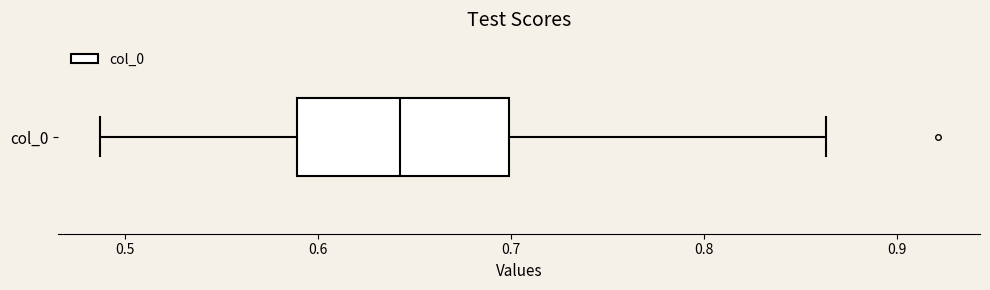

Read this box plot against the x-axis: the position of the median line, the range covered by the box, and the ends of both whiskers. The values are not printed on the chart, so give them approximately, as read against the axis.

median 0.64, box 0.59 to 0.70, whiskers 0.49 to 0.86